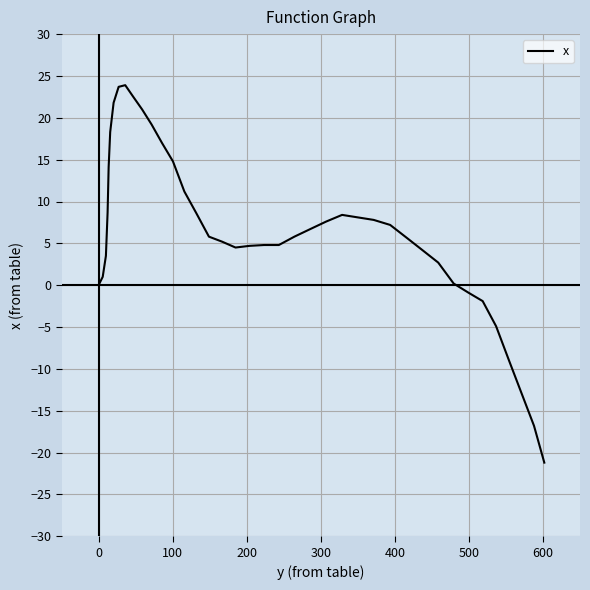

What is the greatest value displayed?

23.9